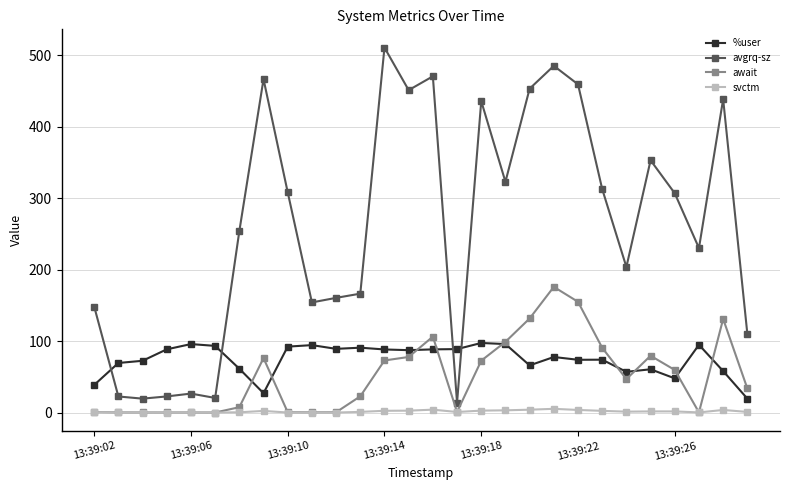

Which series has the widest spread of values?

avgrq-sz